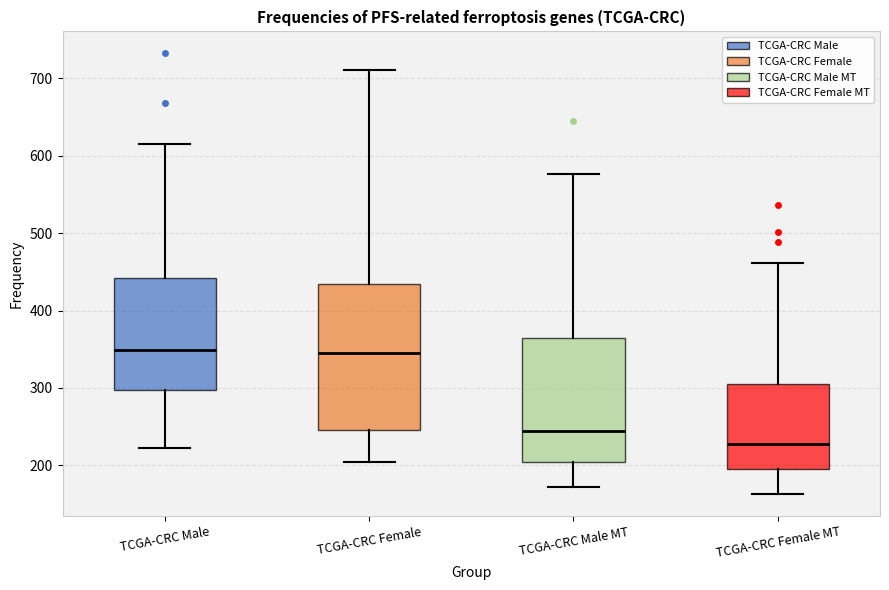

Comparing the boxes themselves (not the whiskers), which one is the tallest?

TCGA-CRC Female